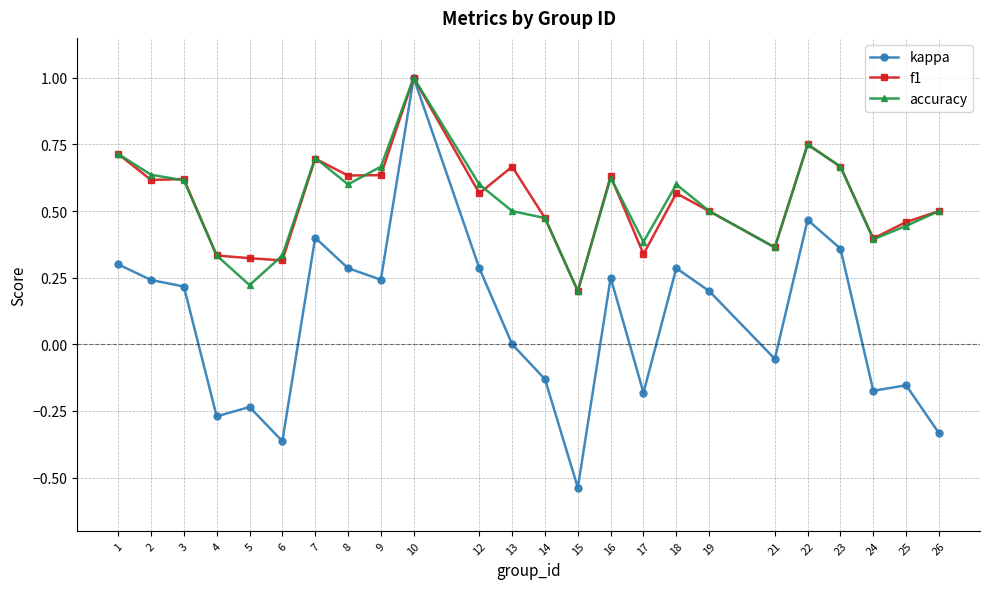

What is the value of the f1 point at the 10th from the left?

1.0